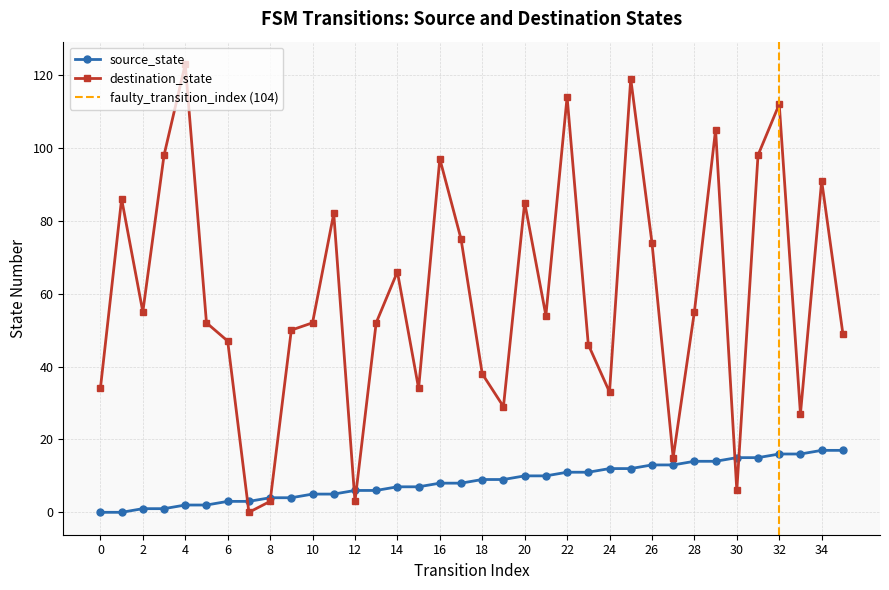

The source_state series shows 7 at 14. True or false?

True